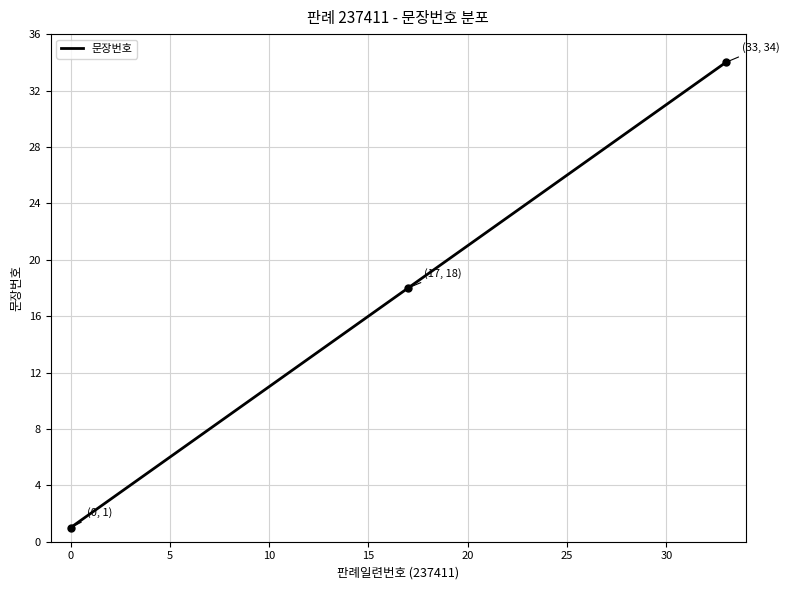

What is the greatest value displayed?

34